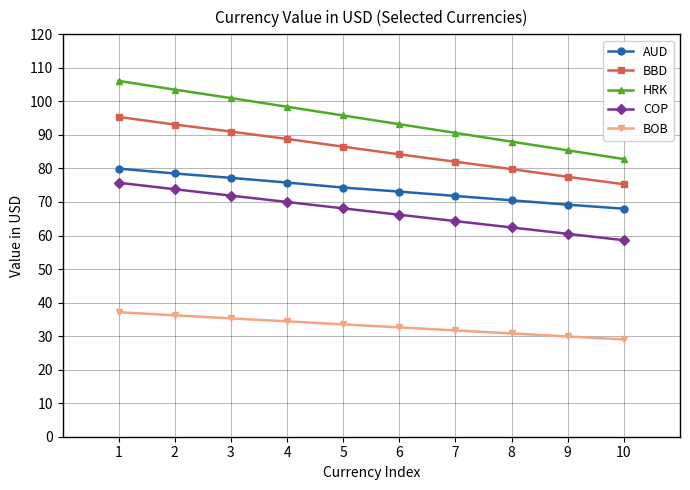

Reading right to left, extract all data points from this chart.

AUD: 10=68.0	9=69.2	8=70.5	7=71.8	6=73.1	5=74.3	4=75.8	3=77.2	2=78.5	1=80.0
BBD: 10=75.3	9=77.5	8=79.8	7=82.0	6=84.2	5=86.5	4=88.8	3=91.0	2=93.1	1=95.4
HRK: 10=82.8	9=85.4	8=88.0	7=90.6	6=93.2	5=95.8	4=98.4	3=101.0	2=103.5	1=106.1
COP: 10=58.6	9=60.5	8=62.4	7=64.3	6=66.2	5=68.1	4=70.0	3=71.9	2=73.8	1=75.8
BOB: 10=29.0	9=29.9	8=30.8	7=31.7	6=32.6	5=33.5	4=34.4	3=35.3	2=36.2	1=37.1